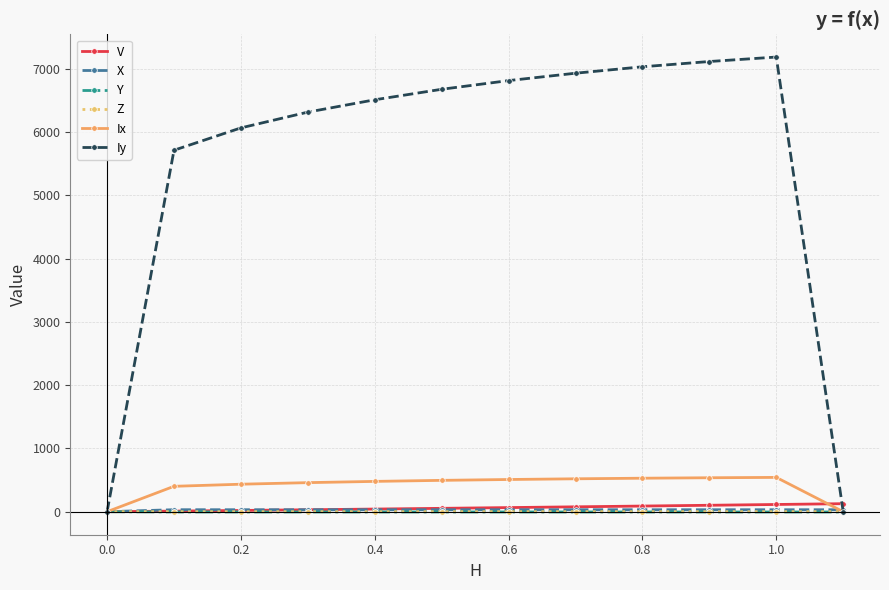

Which series has the widest spread of values?

Iy